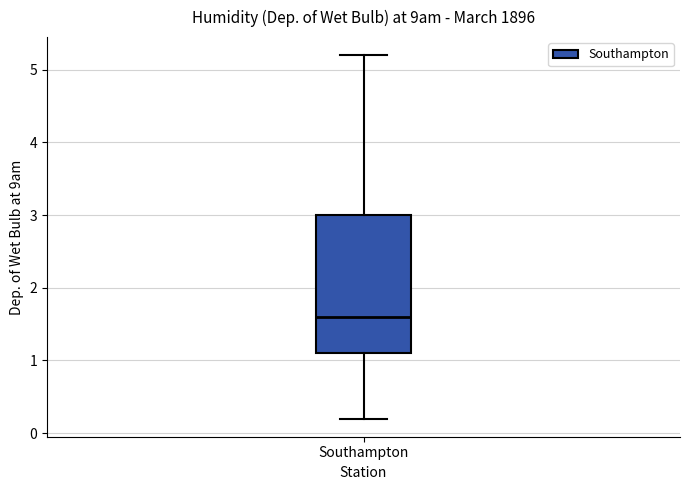

Read this box plot against the y-axis: the position of the median line, the range covered by the box, and the ends of both whiskers. The values are not printed on the chart, so give them approximately, as read against the axis.

median 1.6, box 1.1 to 3.0, whiskers 0.2 to 5.2